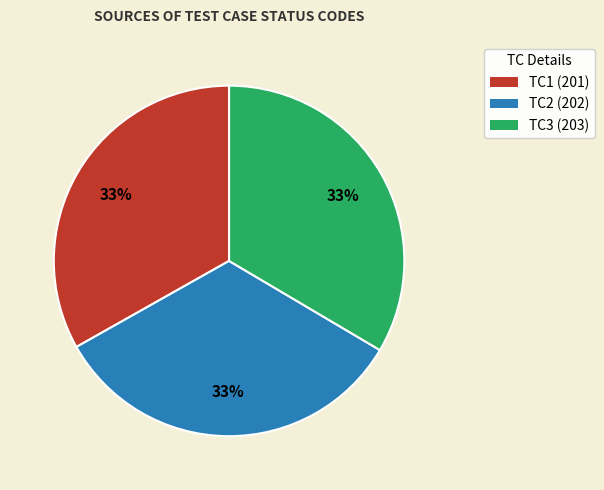

How many slices are in this pie chart?

3